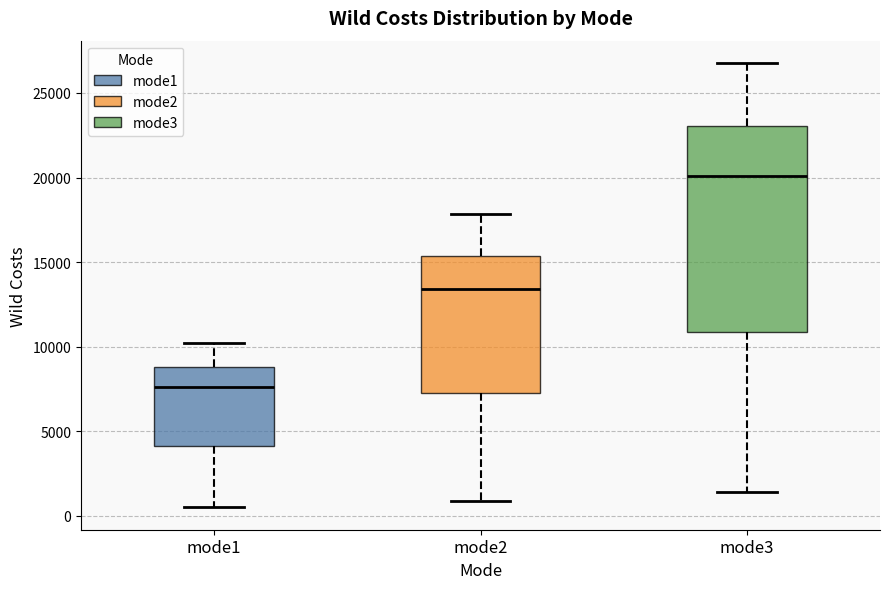

Which box has the highest median line?

mode3